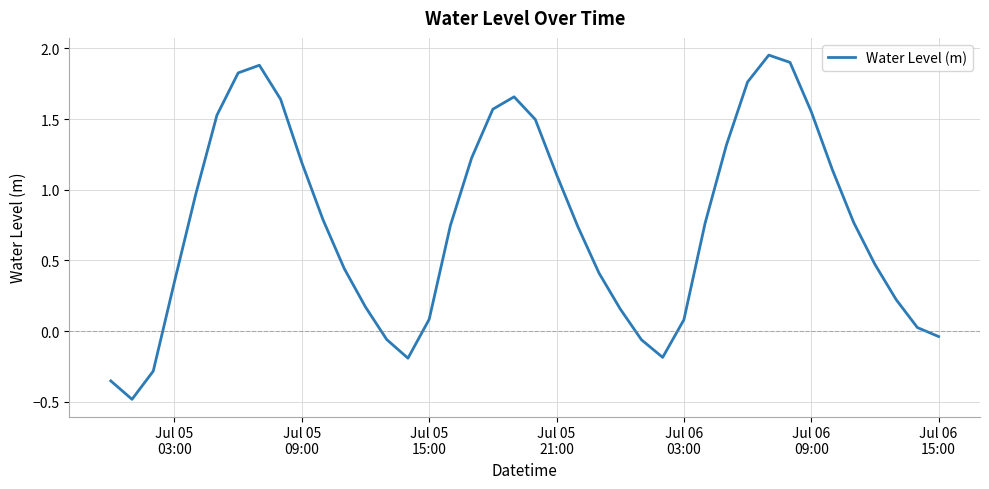

What is the difference between the maximum and second lowest values?

2.3